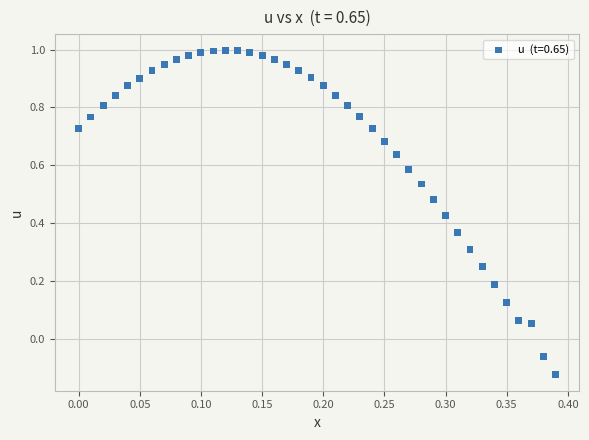

What is the range of Y values (max minus min)?

1.1